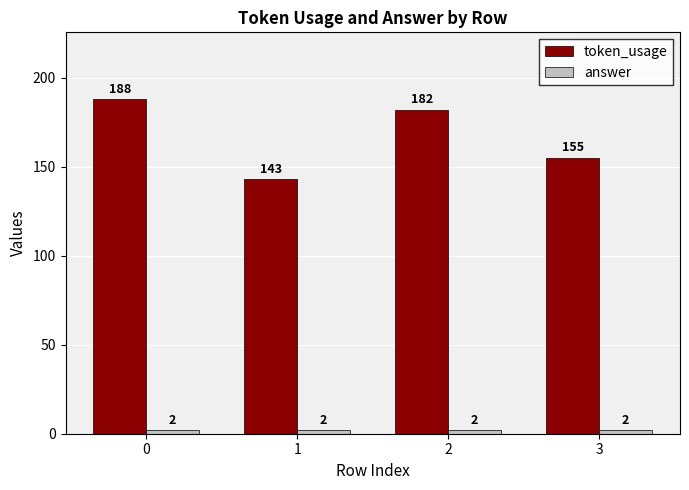

At how many categories does at least one series exceed 75?

4